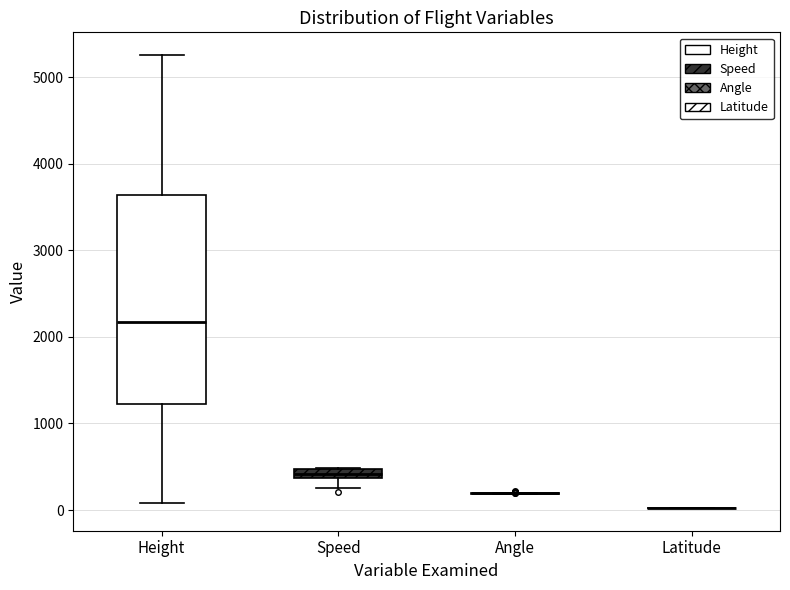

Comparing the boxes themselves (not the whiskers), which one is the tallest?

Height